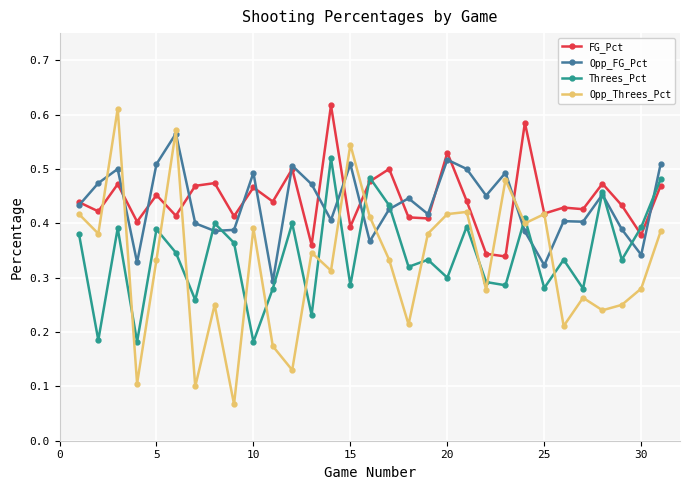

Which series has the widest spread of values?

Opp_Threes_Pct